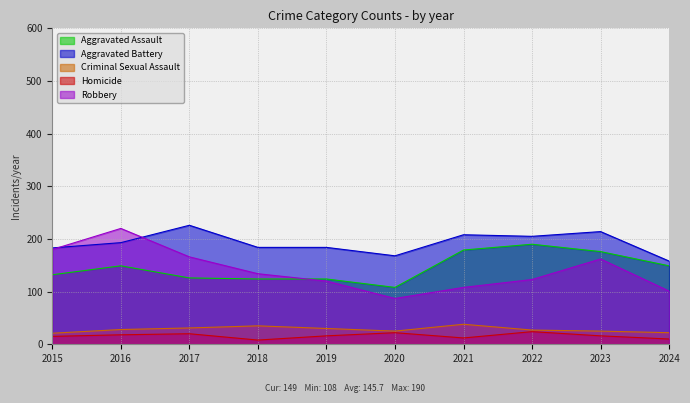

Reading right to left, what are all the values shown in this chart?

Aggravated Assault: 2024=149	2023=176	2022=190	2021=179	2020=108	2019=124	2018=124	2017=126	2016=149	2015=132
Aggravated Battery: 2024=158	2023=214	2022=205	2021=208	2020=168	2019=184	2018=184	2017=226	2016=193	2015=183
Criminal Sexual Assault: 2024=22	2023=25	2022=27	2021=38	2020=25	2019=30	2018=35	2017=31	2016=28	2015=21
Homicide: 2024=10	2023=16	2022=24	2021=12	2020=22	2019=16	2018=8	2017=20	2016=18	2015=15
Robbery: 2024=101	2023=162	2022=123	2021=108	2020=87	2019=120	2018=134	2017=166	2016=220	2015=180